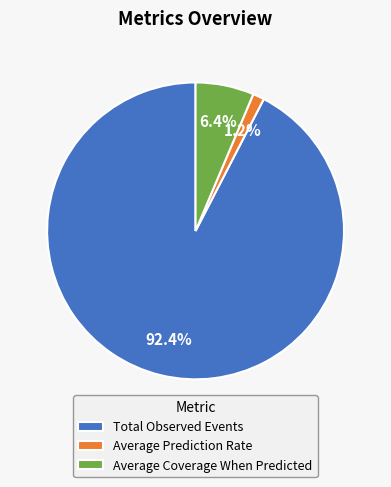

Rank the categories by value from lowest to highest.

Average Prediction Rate, Average Coverage When Predicted, Total Observed Events